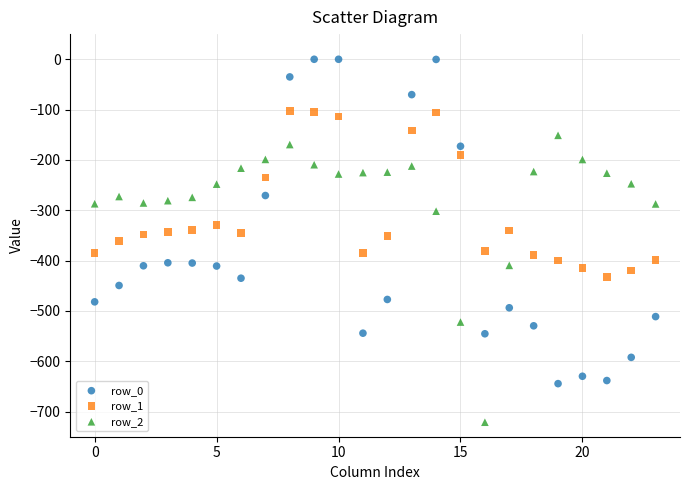

Which series has the largest Y range (max minus min)?

row_0